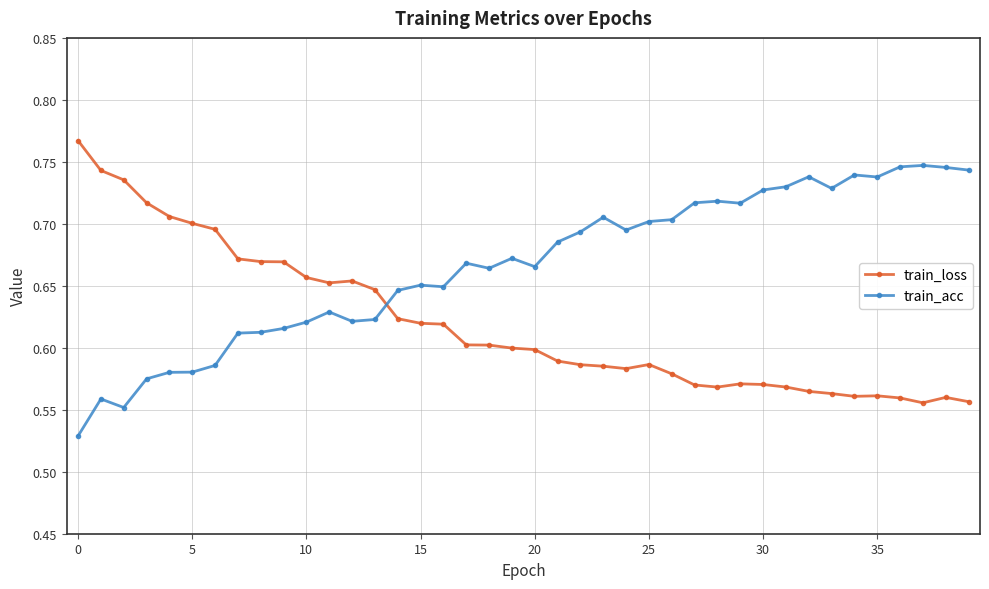

What is the difference between the maximum and second lowest values in the train_loss series?

0.2